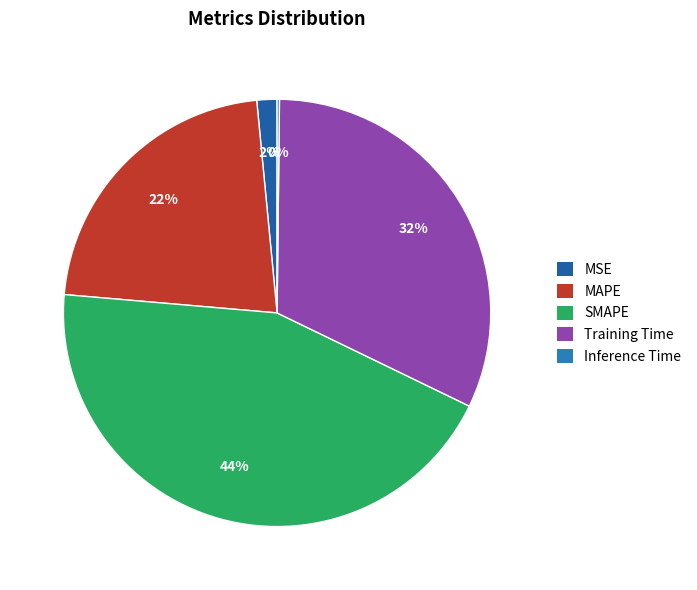

Does any single category account for the majority?

No